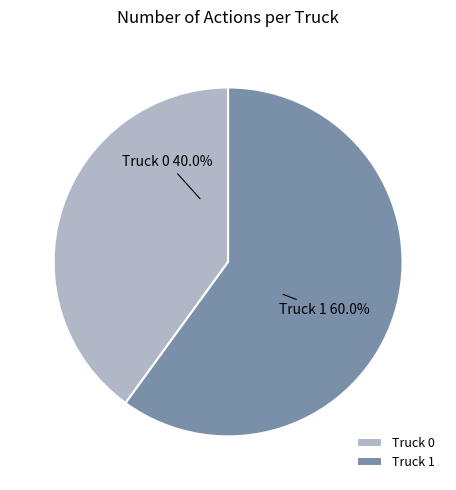

Count the number of slices in the pie.

2